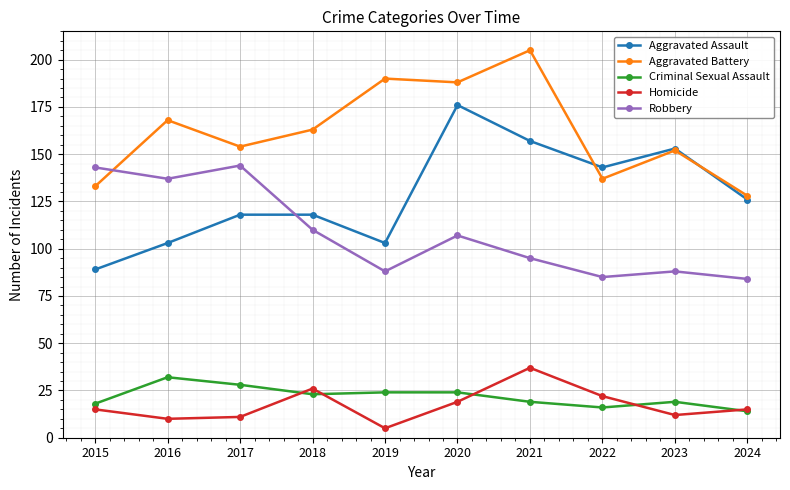

Which series has the largest range (max minus min)?

Aggravated Assault